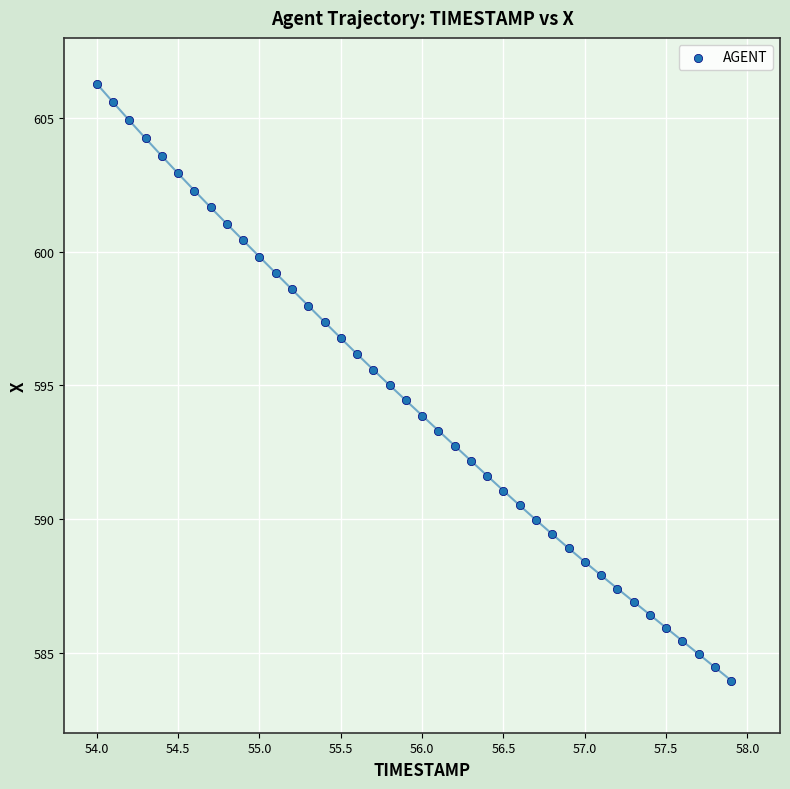

What is the range of X values (max minus min)?

3.9